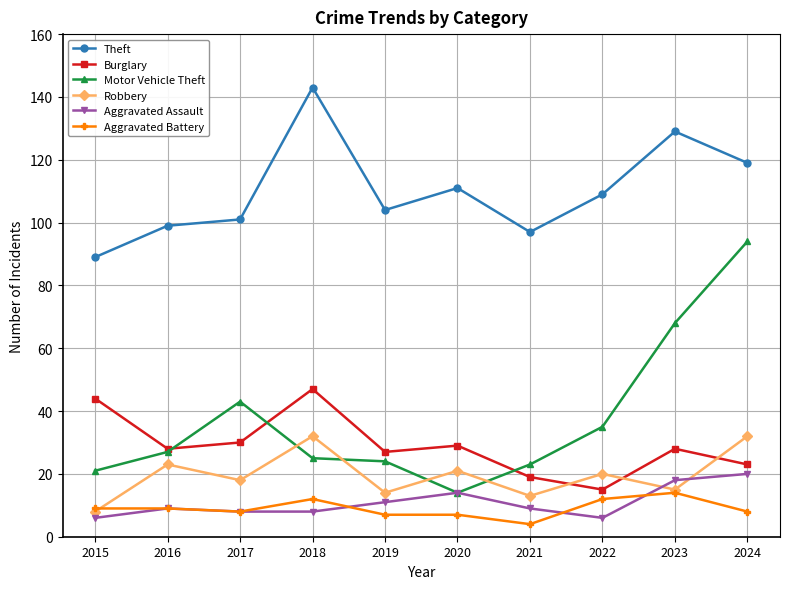

True or false: Aggravated Assault and Burglary intersect in this chart.

False